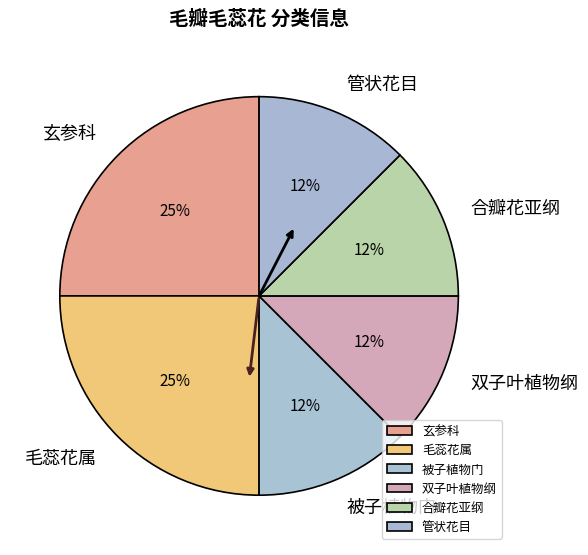

The 双子叶植物纲 slice represents 12% of the pie. True or false?

True